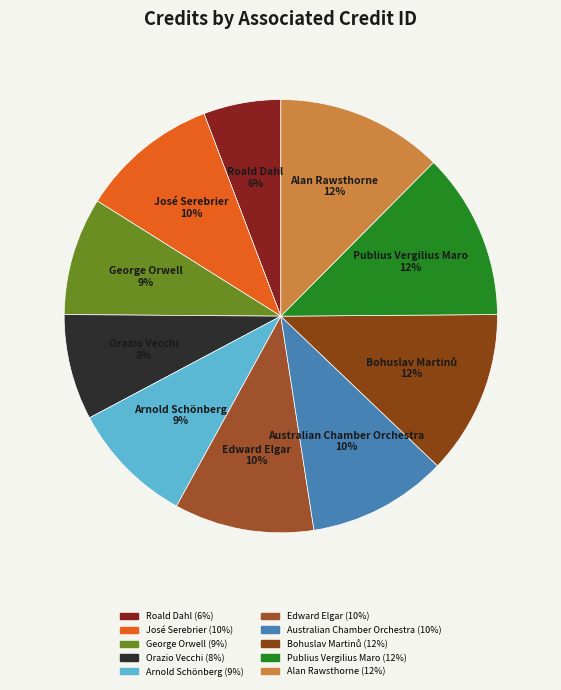

Which has a higher value, José Serebrier or George Orwell?

José Serebrier